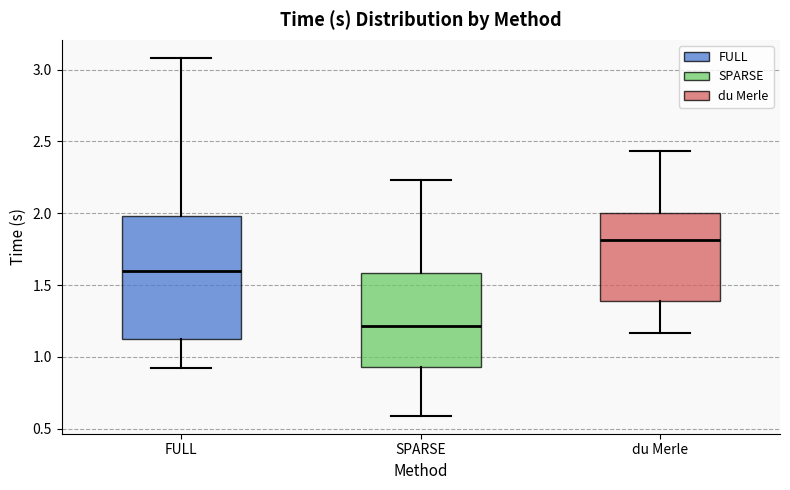

Reading left to right, transcribe this box plot: for each box, give where its median line is, the range the box spans, and where its two whiskers end, as read against the y-axis. The values are not printed on the chart, so give them approximately, as read against the axis.

FULL: median 1.60, box 1.10 to 2.00, whiskers 0.90 to 3.10
SPARSE: median 1.20, box 0.95 to 1.60, whiskers 0.60 to 2.25
du Merle: median 1.80, box 1.40 to 2.00, whiskers 1.15 to 2.45